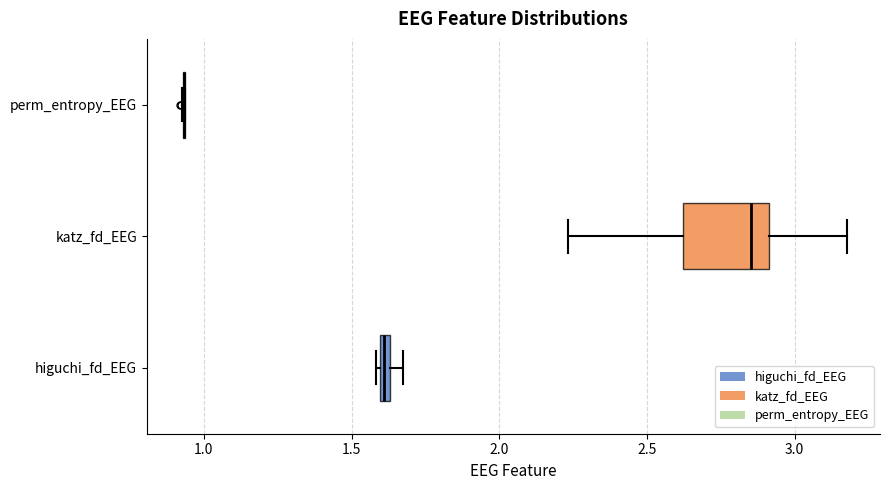

Where does the right whisker of the box for katz_fd_EEG end on the x-axis? The values are not printed on the chart, so give them approximately, as read against the axis.

3.20